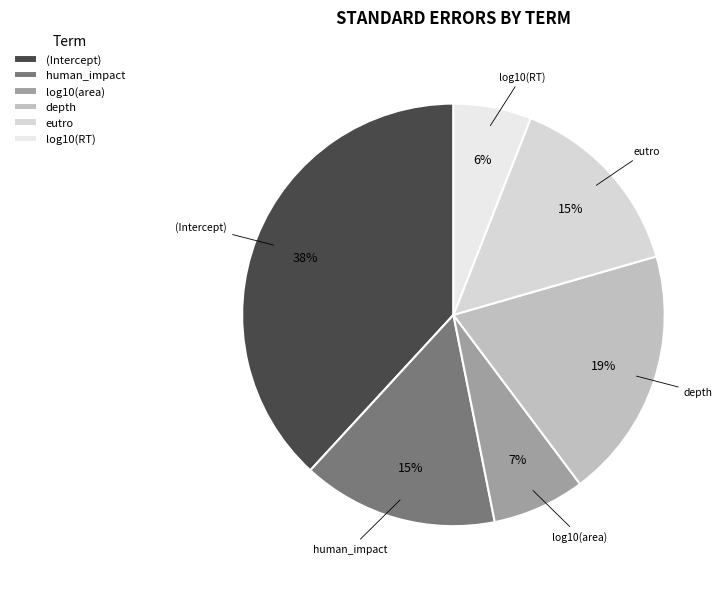

Which has a higher value, log10(RT) or (Intercept)?

(Intercept)